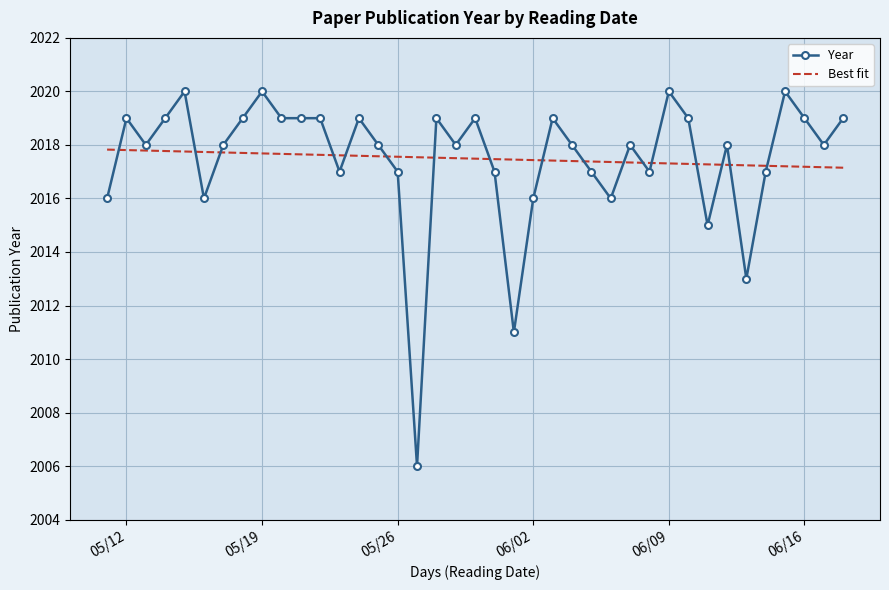

At which category does Year reach its first local peak?

05/12